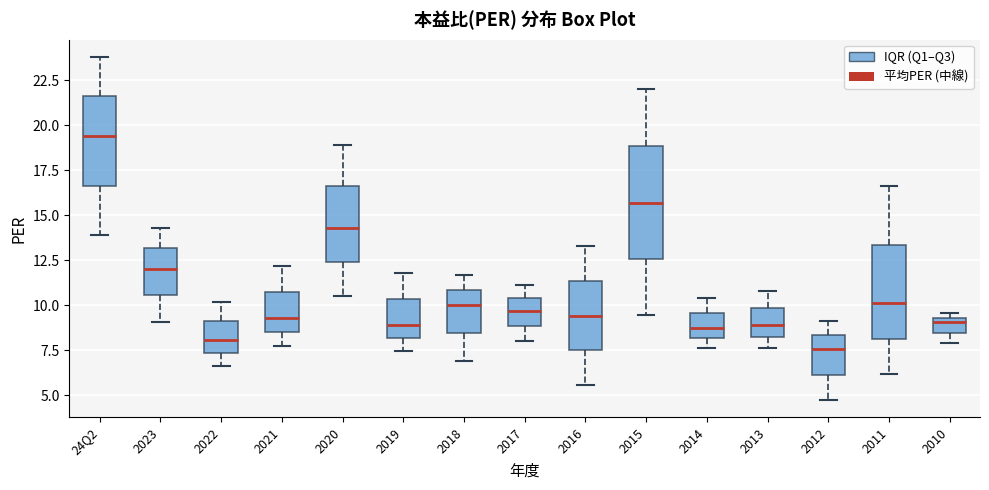

Which box has the highest median line?

24Q2